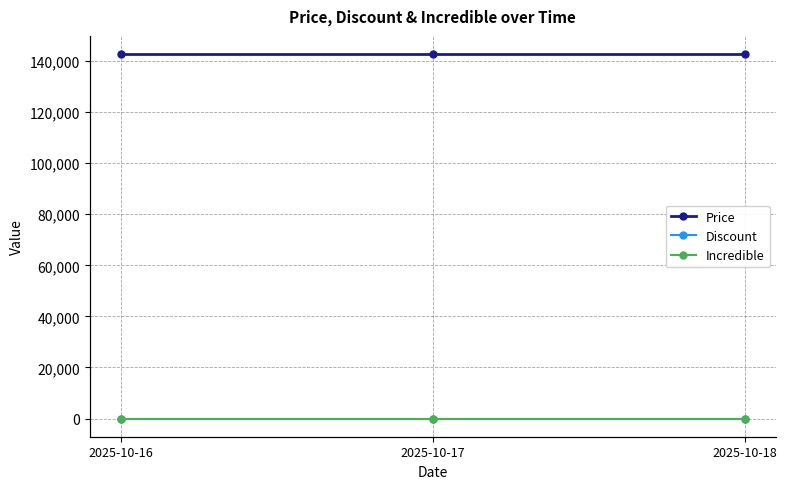

Which series changed the most between 2025-10-16 and 2025-10-17?

Price